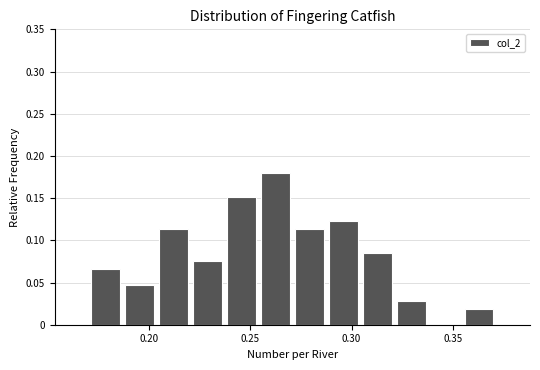

Read against the x-axis, roughly where is the centre of the tallest bar?

0.260